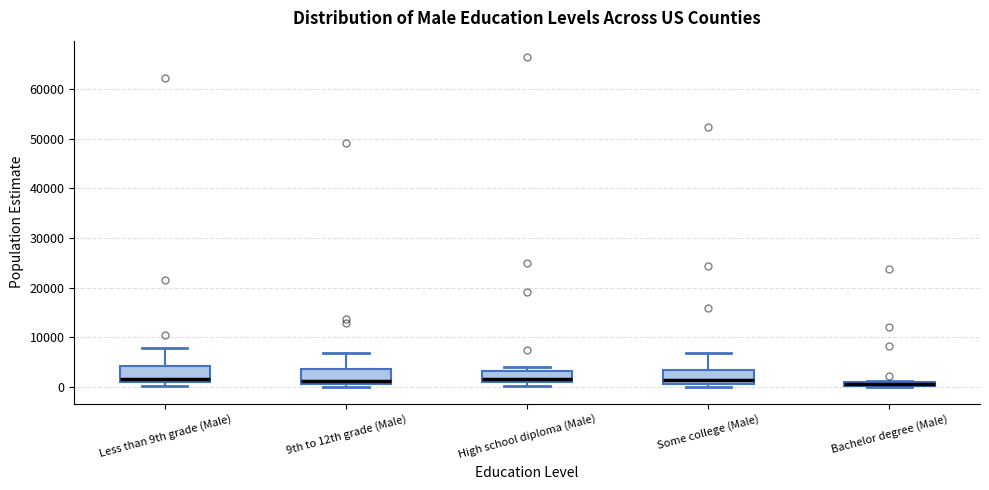

Where is the lower edge of the box for Bachelor degree (Male) on the y-axis? The values are not printed on the chart, so give them approximately, as read against the axis.

0